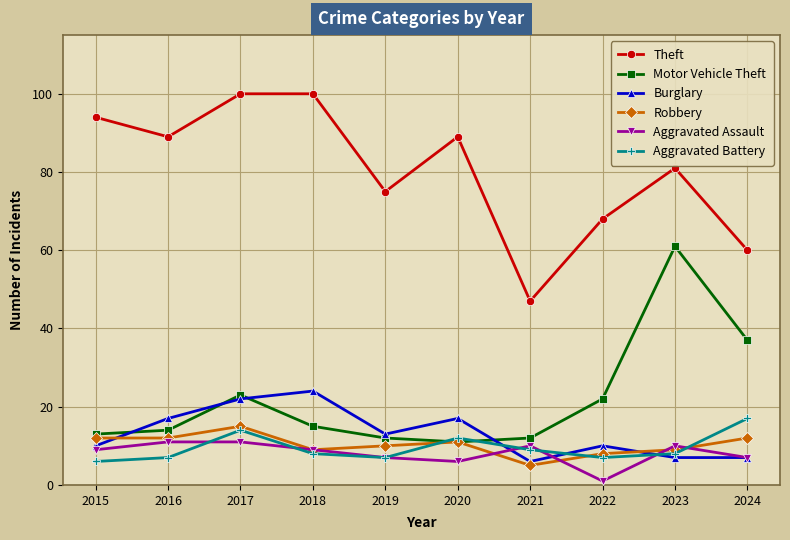

Which series has the largest range (max minus min)?

Theft